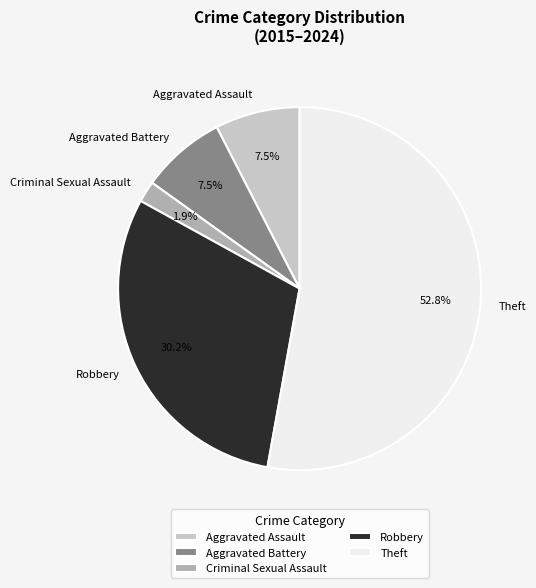

Between Criminal Sexual Assault and Robbery, which is larger?

Robbery